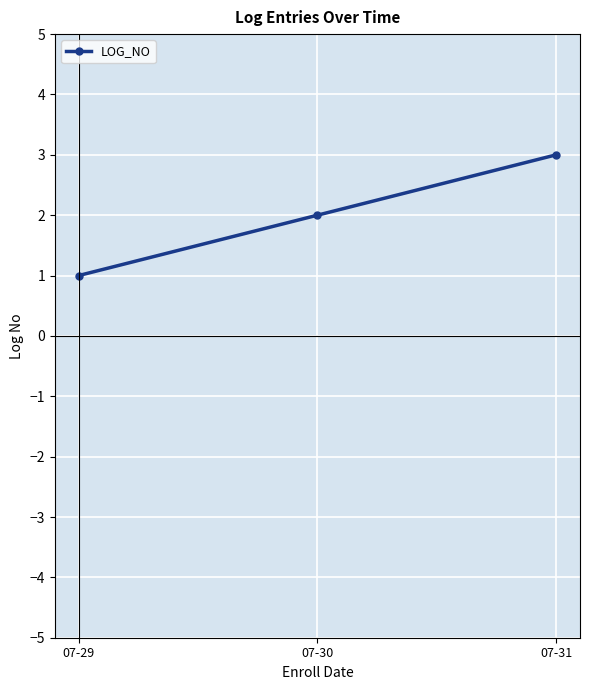

Reading left to right, what are all the values shown in this chart?

07-29=1	07-30=2	07-31=3